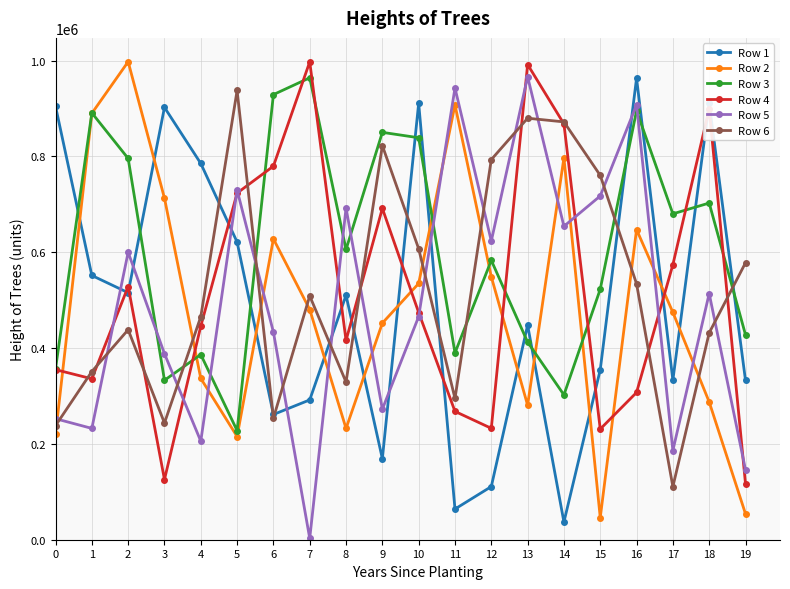

What are all the series names shown in the legend?

Row 1, Row 2, Row 3, Row 4, Row 5, Row 6